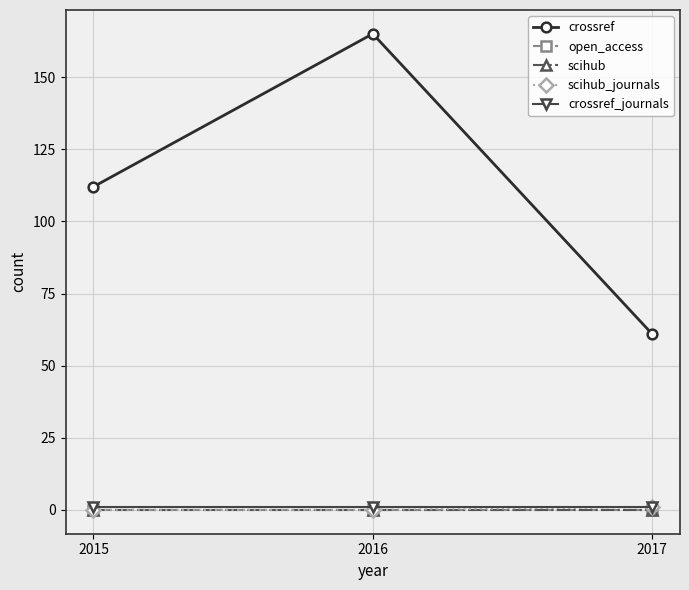

Rank the series at 2016 from highest to lowest value.

crossref, crossref_journals, open_access, scihub, scihub_journals